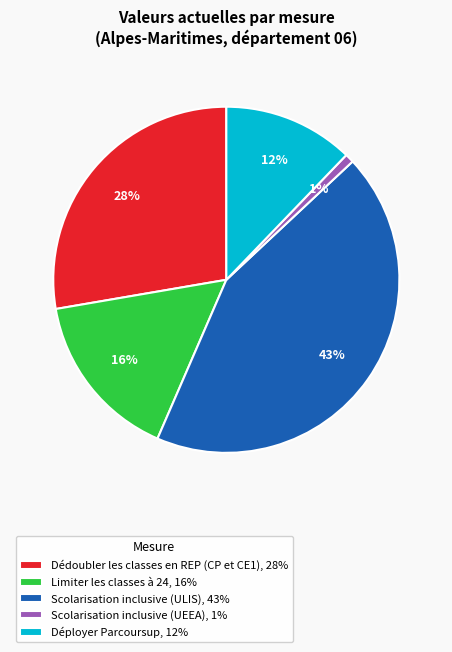

Combined, do Limiter les classes à 24, 16% and Scolarisation inclusive (UEEA), 1% account for over 50%?

No